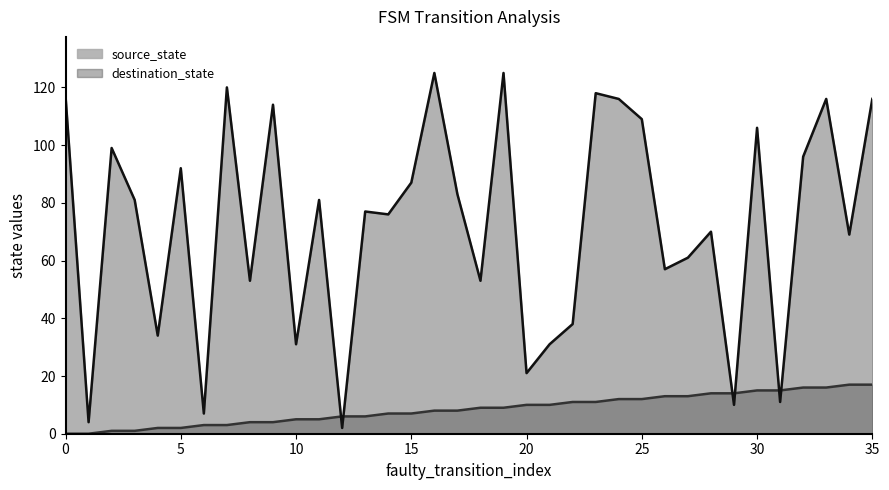

What are all the series names shown in the legend?

source_state, destination_state